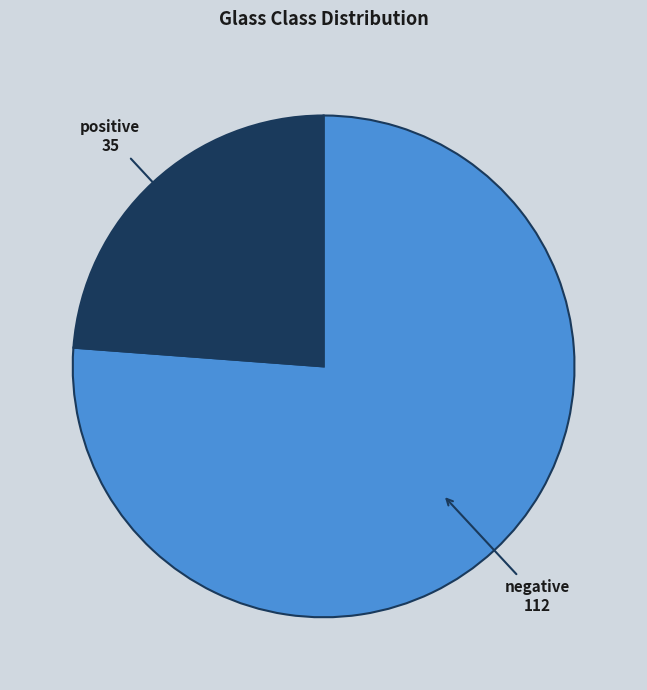

Which category accounts for the majority?

negative